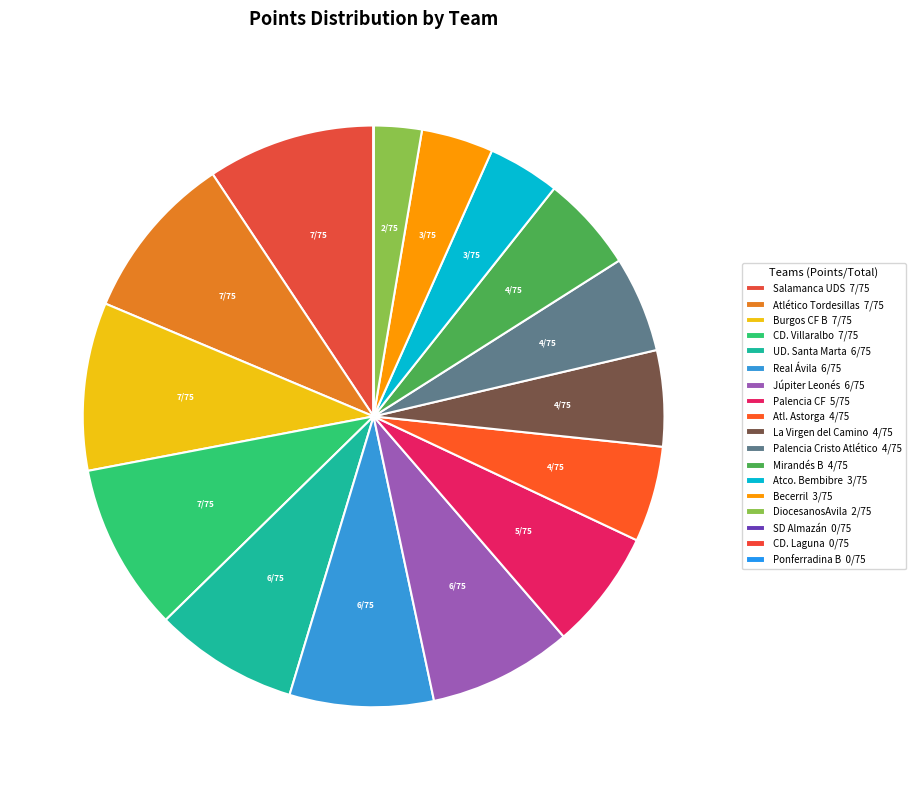

Is there any slice that represents more than half of the pie?

No